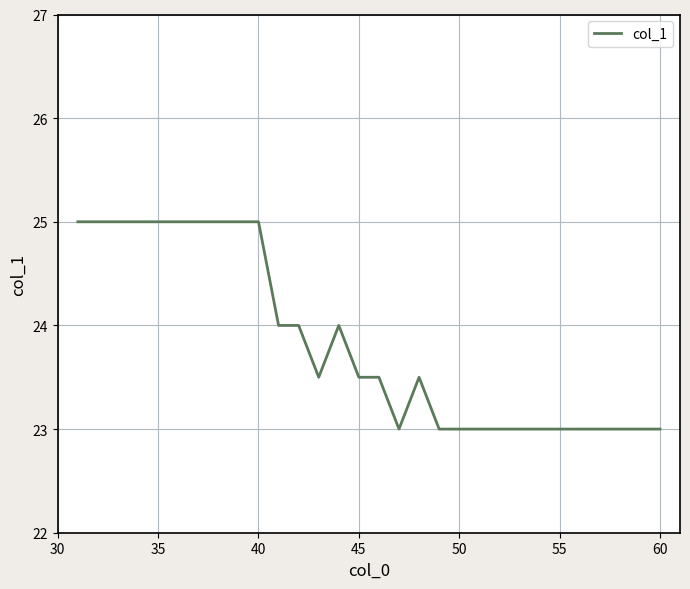

What is the minimum value shown in the chart?

23.0